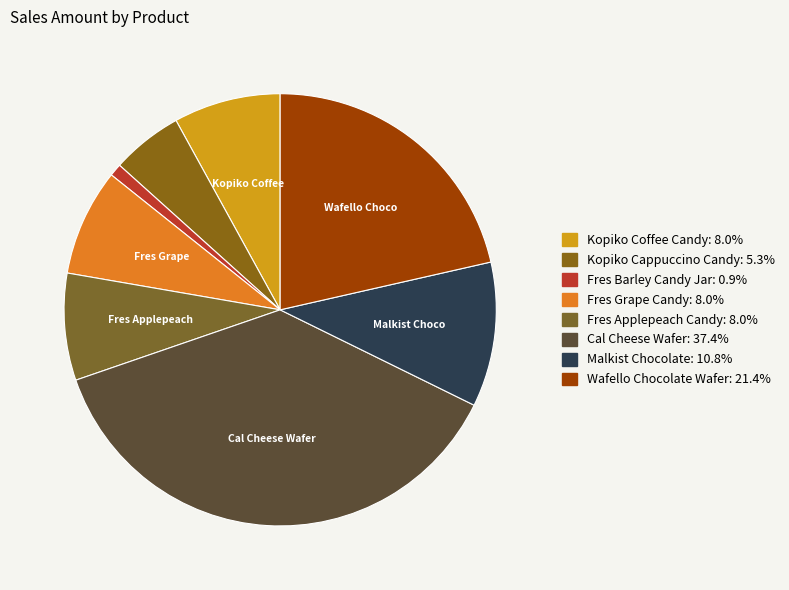

What is the smallest slice in the pie chart?

Fres Barley Candy Jar